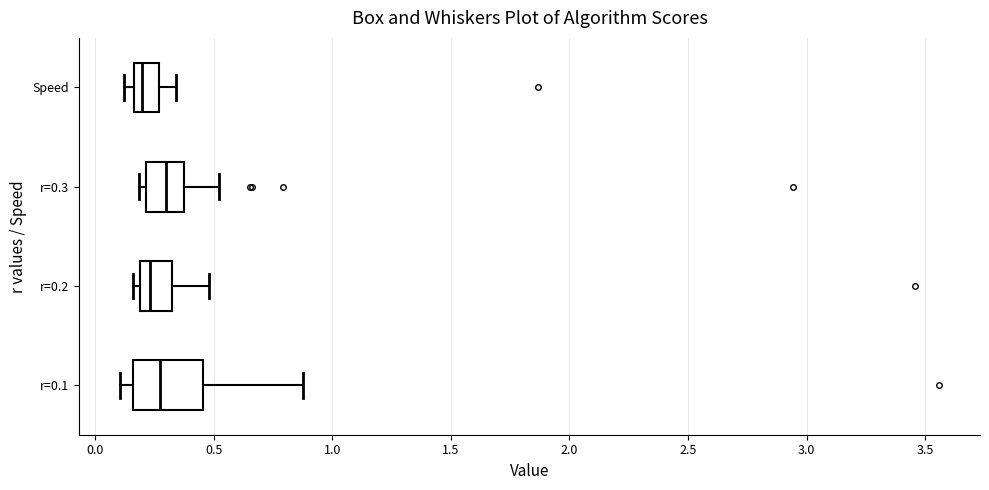

Reading bottom to top, read every box against the x-axis: the position of its median line, the range the box covers, and the ends of its whiskers. The values are not printed on the chart, so give them approximately, as read against the axis.

r=0.1: median 0.25, box 0.15 to 0.45, whiskers 0.10 to 0.90
r=0.2: median 0.25, box 0.20 to 0.30, whiskers 0.15 to 0.50
r=0.3: median 0.30, box 0.20 to 0.35, whiskers 0.20 (just left of the box's left edge) to 0.50
Speed: median 0.20, box 0.15 to 0.25, whiskers 0.10 to 0.35